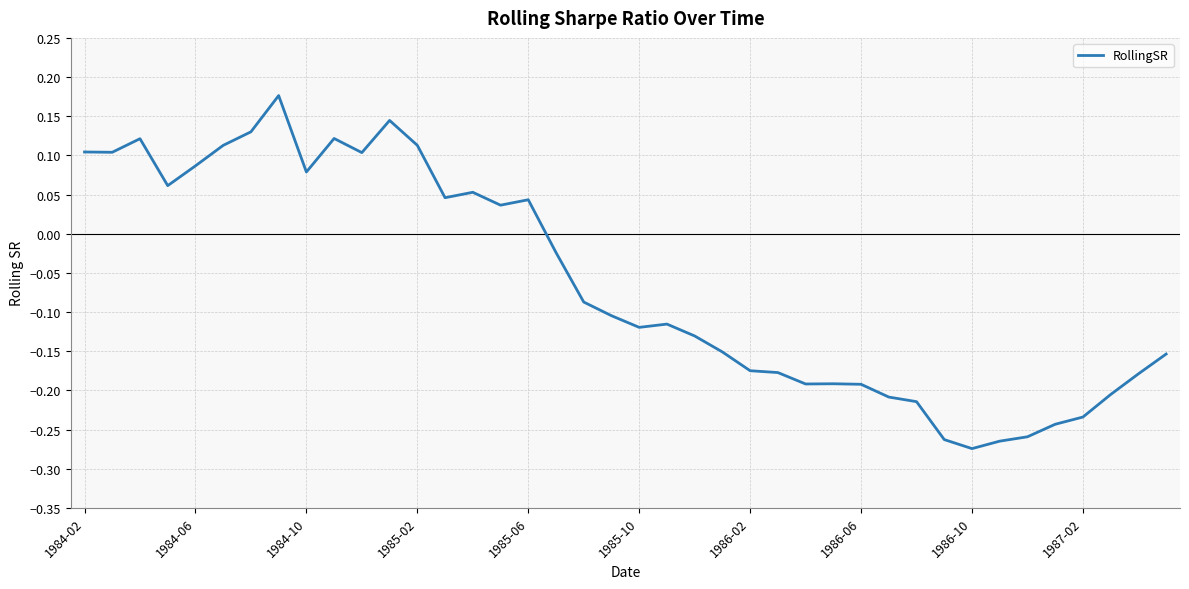

Does the chart display data point markers on the line(s)?

No